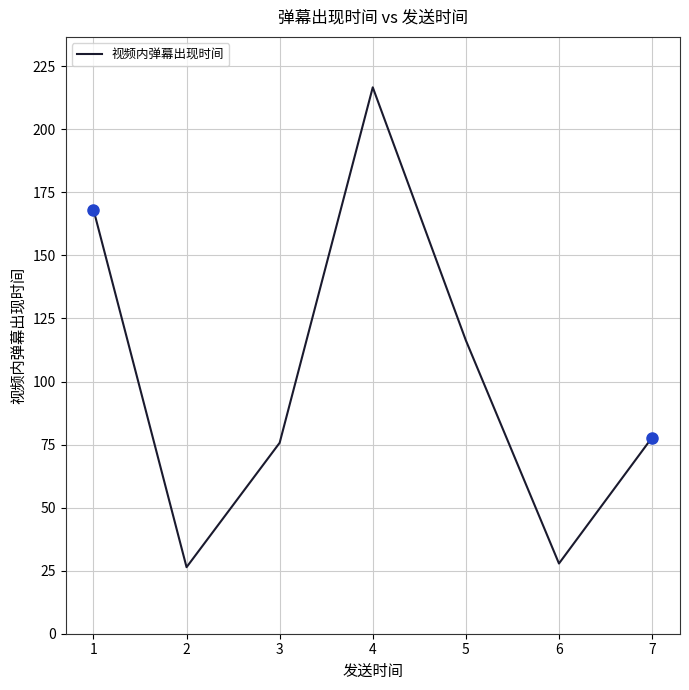

Count the number of values greater than 77.

4